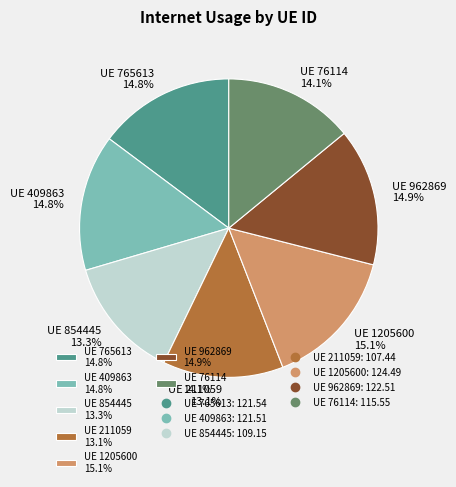

What percentage do UE 962869 14.9% and UE 765613 14.8% together represent?

29.7%